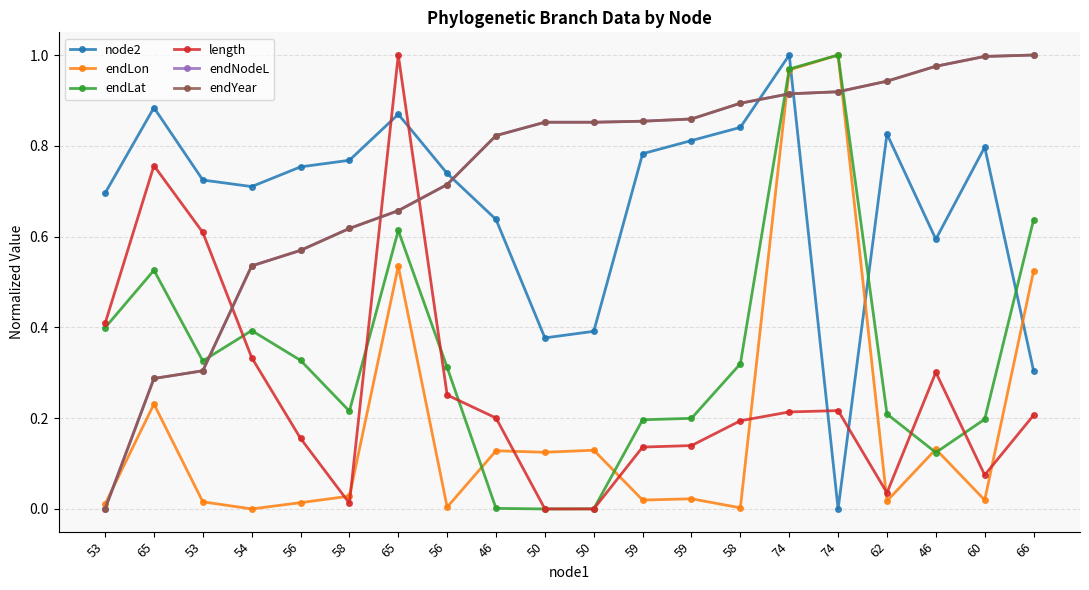

Reading left to right, what are all the values shown in this chart?

node2: 53=0.7	65=0.9	53=0.7	54=0.7	56=0.8	58=0.8	65=0.9	56=0.7	46=0.6	50=0.4	50=0.4	59=0.8	59=0.8	58=0.8	74=1.0	74=0.0	62=0.8	46=0.6	60=0.8	66=0.3
endLon: 53=0.0	65=0.2	53=0.0	54=0.0	56=0.0	58=0.0	65=0.5	56=0.0	46=0.1	50=0.1	50=0.1	59=0.0	59=0.0	58=0.0	74=1.0	74=1.0	62=0.0	46=0.1	60=0.0	66=0.5
endLat: 53=0.4	65=0.5	53=0.3	54=0.4	56=0.3	58=0.2	65=0.6	56=0.3	46=0.0	50=0.0	50=0.0	59=0.2	59=0.2	58=0.3	74=1.0	74=1.0	62=0.2	46=0.1	60=0.2	66=0.6
length: 53=0.4	65=0.8	53=0.6	54=0.3	56=0.2	58=0.0	65=1.0	56=0.3	46=0.2	50=0.0	50=0.0	59=0.1	59=0.1	58=0.2	74=0.2	74=0.2	62=0.0	46=0.3	60=0.1	66=0.2
endNodeL: 53=0.0	65=0.3	53=0.3	54=0.5	56=0.6	58=0.6	65=0.7	56=0.7	46=0.8	50=0.9	50=0.9	59=0.9	59=0.9	58=0.9	74=0.9	74=0.9	62=0.9	46=1.0	60=1.0	66=1.0
endYear: 53=0.0	65=0.3	53=0.3	54=0.5	56=0.6	58=0.6	65=0.7	56=0.7	46=0.8	50=0.9	50=0.9	59=0.9	59=0.9	58=0.9	74=0.9	74=0.9	62=0.9	46=1.0	60=1.0	66=1.0